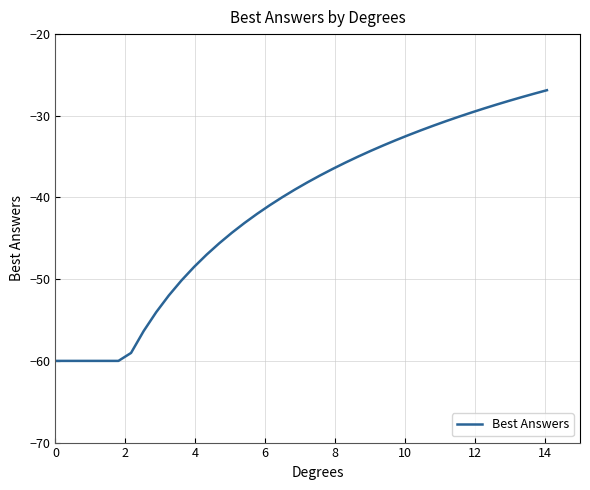

How many lines are shown in the chart?

1